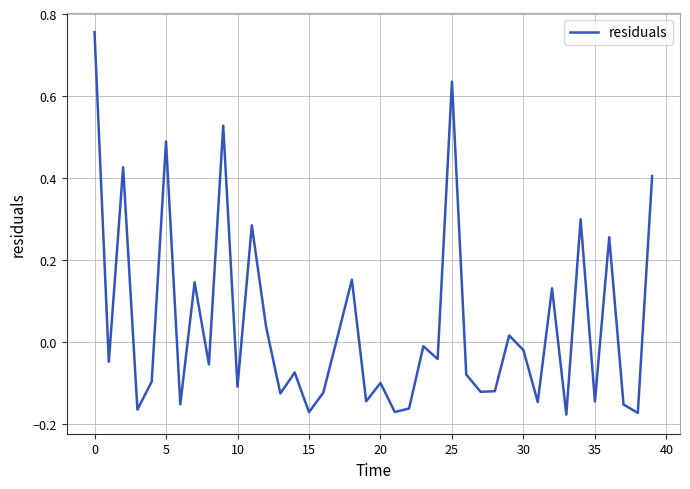

Is this an area chart (filled region under the line)?

No